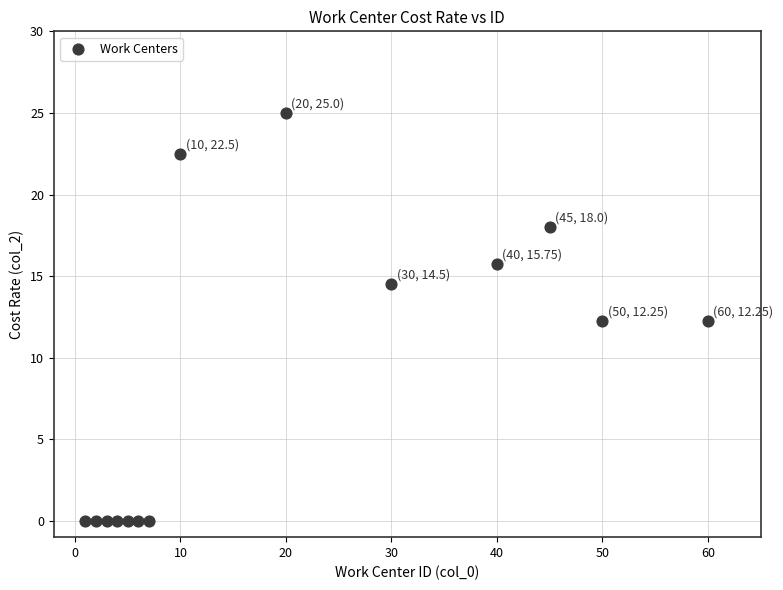

What is the range of X values (max minus min)?

59.0